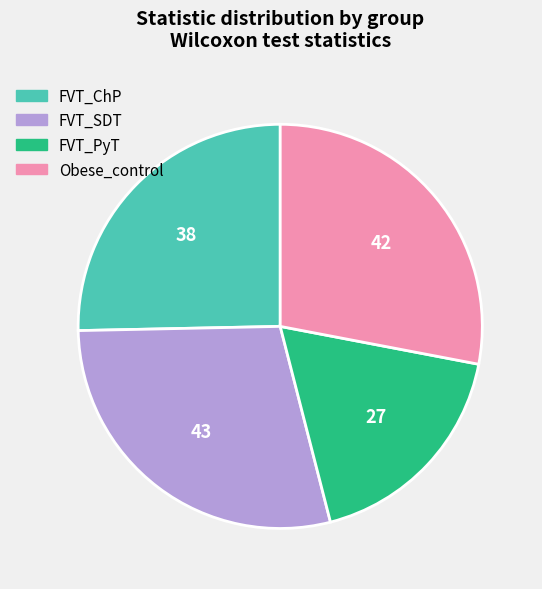

Rank the categories by value from highest to lowest.

FVT_SDT, Obese_control, FVT_ChP, FVT_PyT